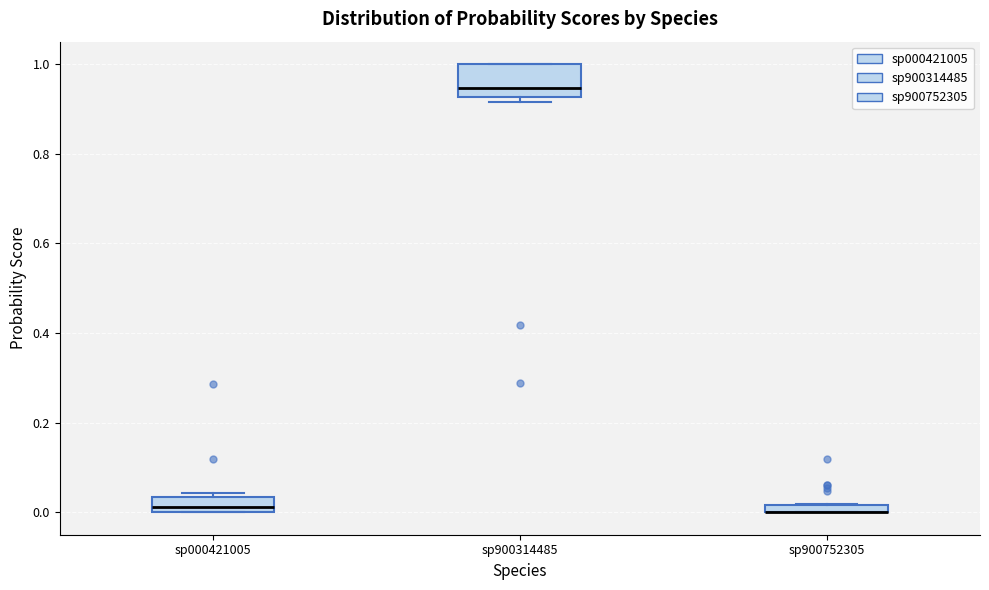

Where is the lower edge of the box for sp000421005 on the y-axis? The values are not printed on the chart, so give them approximately, as read against the axis.

0.00